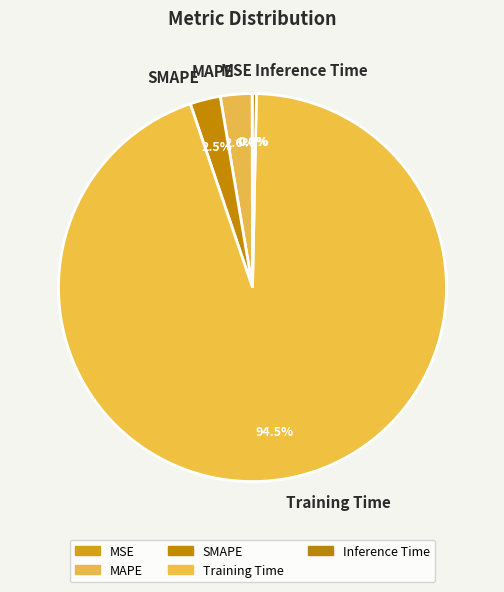

Does Training Time account for over 50% of the chart?

Yes